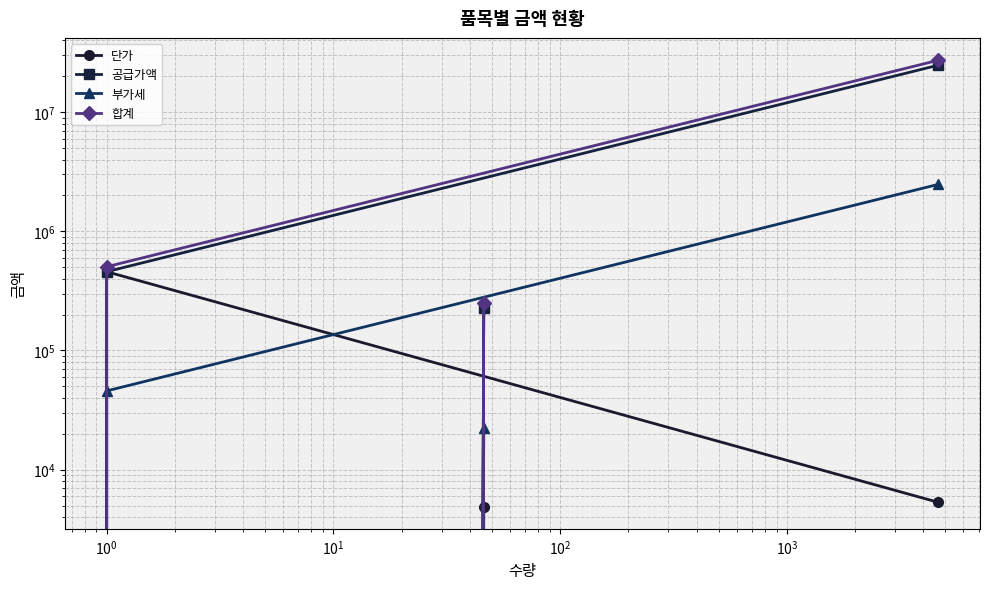

What is the difference between the maximum and second lowest values in the 공급가액 series?

24759280